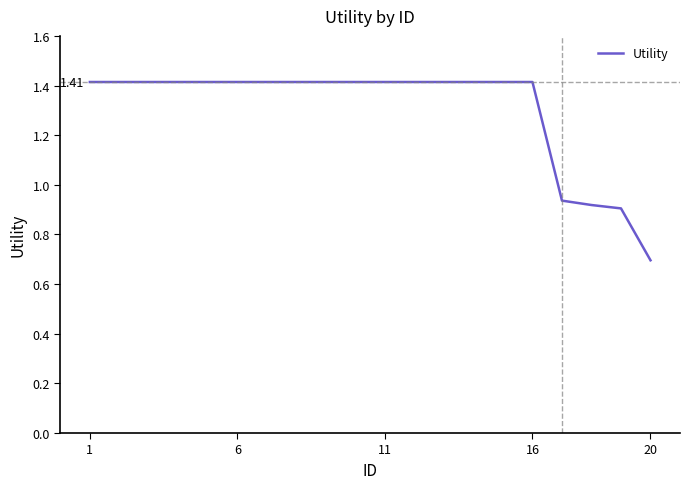

What is the minimum value shown in the chart?

0.7